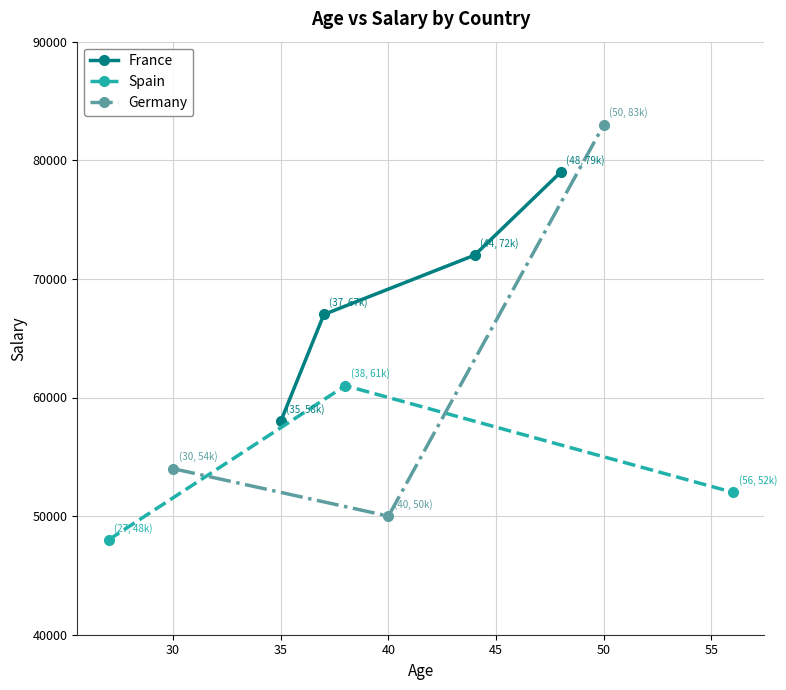

What is the highest value of the Spain series?

61000